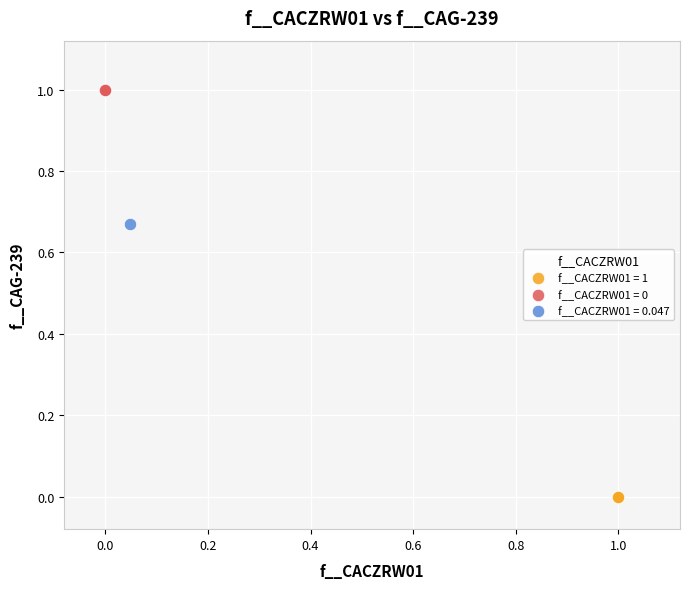

Which series contains the lowest Y value?

f__CACZRW01 = 1